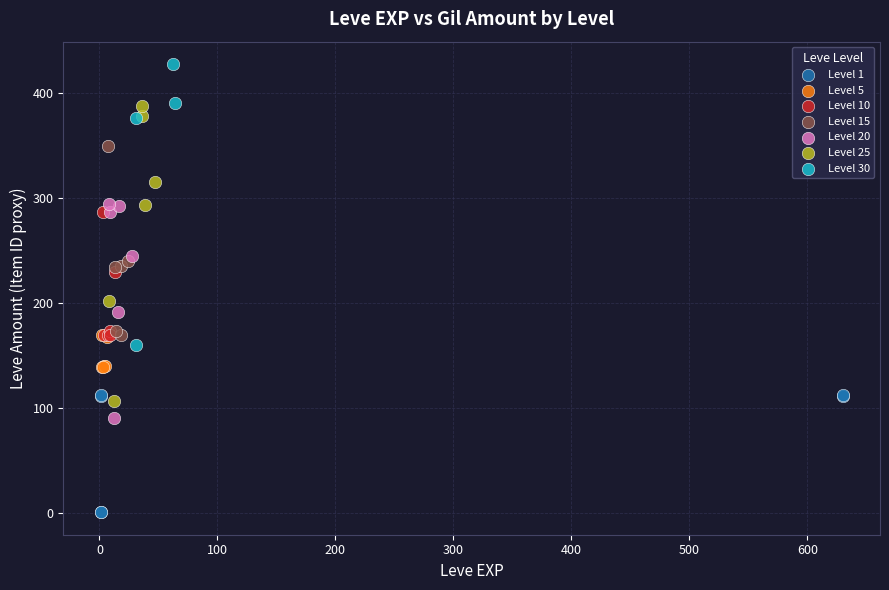

Which series reaches the maximum Y coordinate?

Level 30